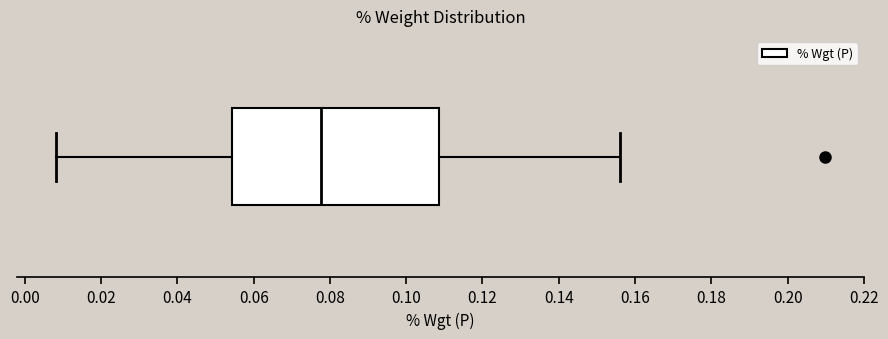

Transcribe this box plot: give where the median line is, the range the box spans, and where the two whiskers end, as read against the x-axis. The values are not printed on the chart, so give them approximately, as read against the axis.

median 0.078, box 0.054 to 0.108, whiskers 0.008 to 0.156